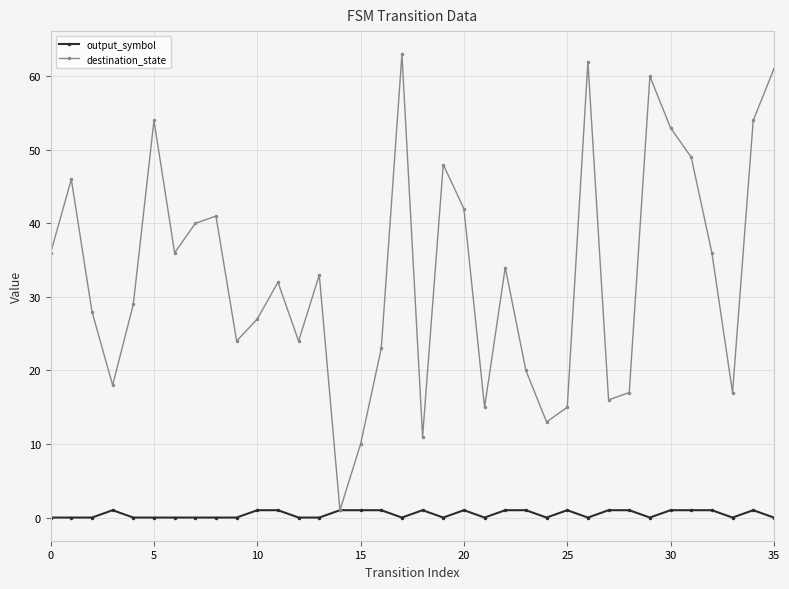

Which series has the largest total across all categories?

destination_state